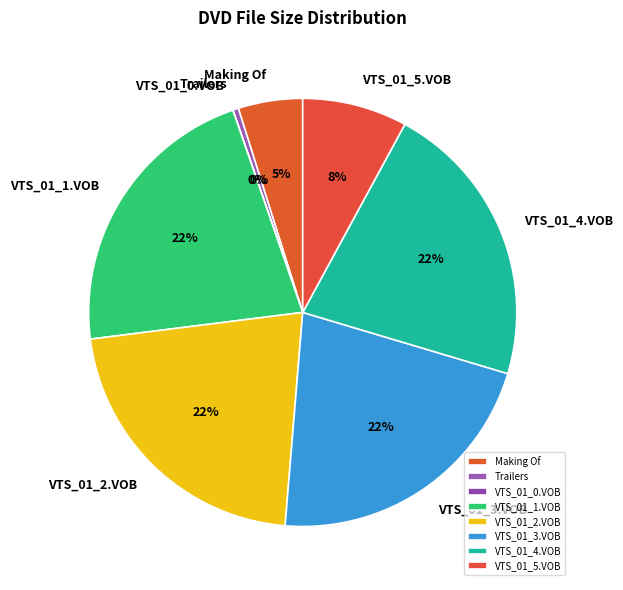

Which has a higher value, Making Of or VTS_01_4.VOB?

VTS_01_4.VOB